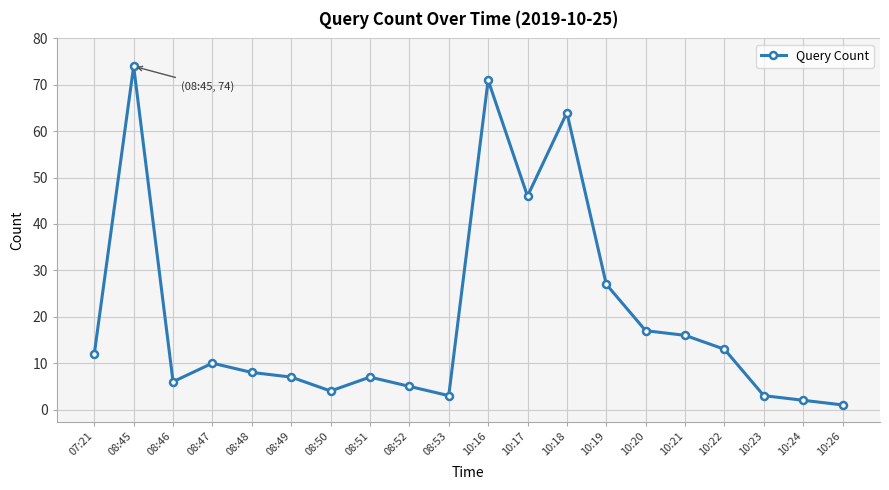

At which category does the data reach its first local valley?

08:46